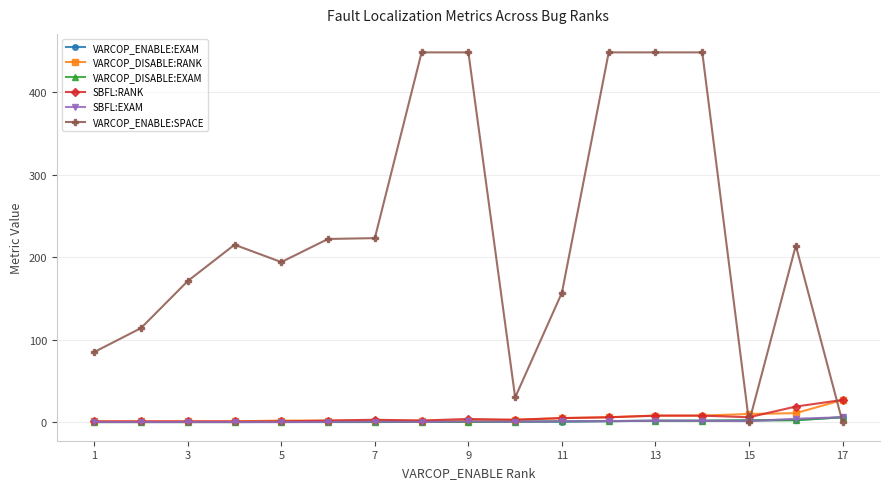

At how many categories does at least one series exceed 49?

14